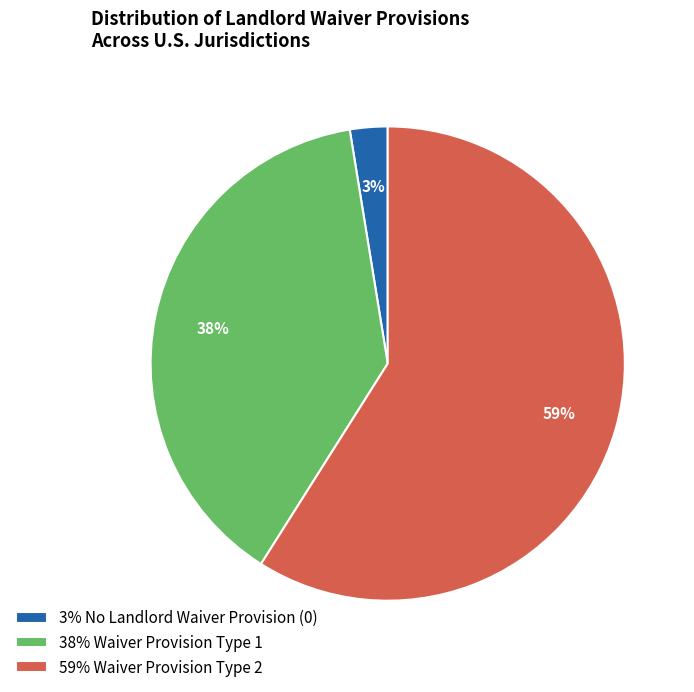

Which category has the smallest portion of the pie?

3% No Landlord Waiver Provision (0)